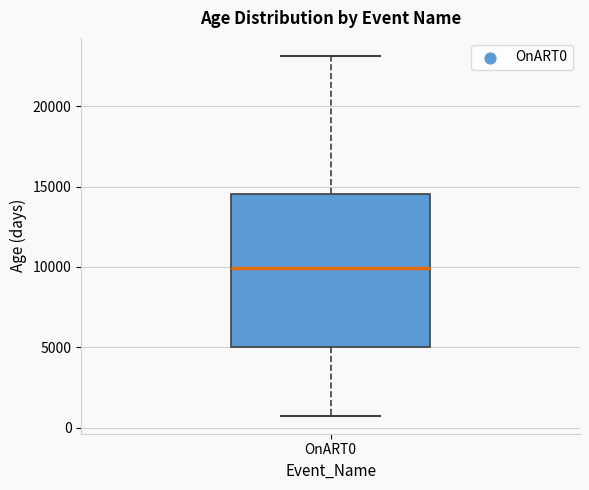

Read this box plot against the y-axis: the position of the median line, the range covered by the box, and the ends of both whiskers. The values are not printed on the chart, so give them approximately, as read against the axis.

median 10000, box 5000 to 14500, whiskers 500 to 23000